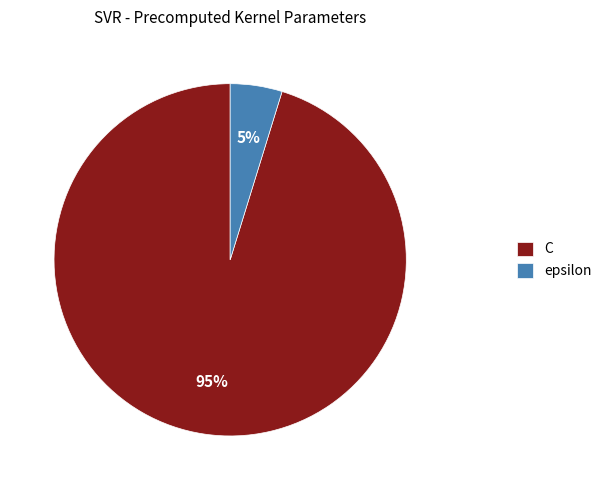

Is the sum of C and epsilon greater than half?

Yes